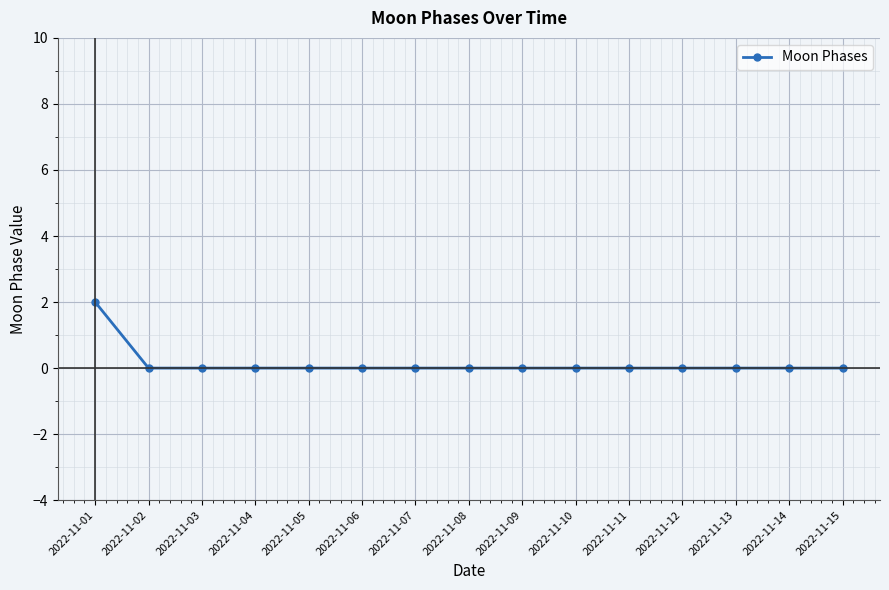

The value at 2022-11-10 is -1. True or false?

False